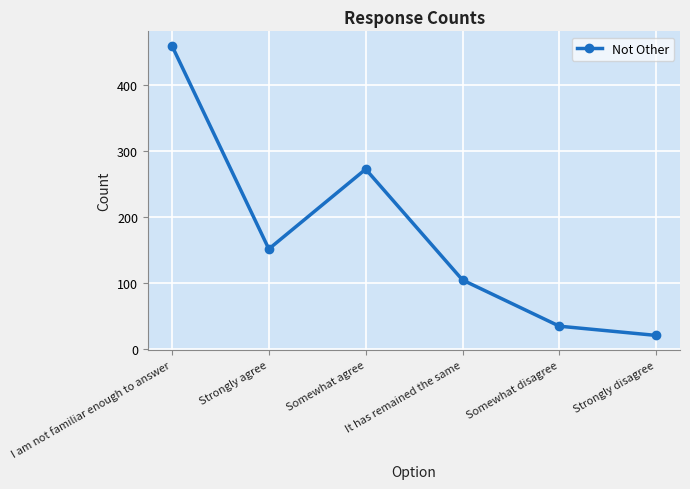

True or false: the data shows 46 at It has remained the same.

False